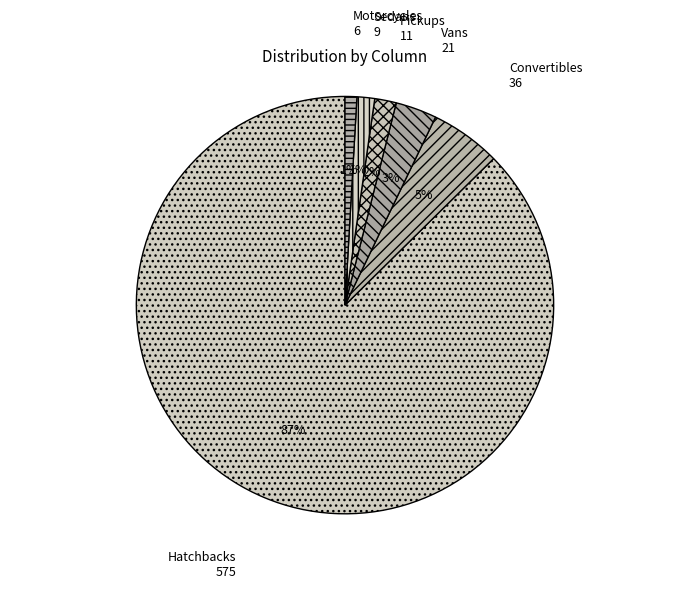

Combined, do Hatchbacks 575 and Motorcycles 6 account for over 50%?

Yes